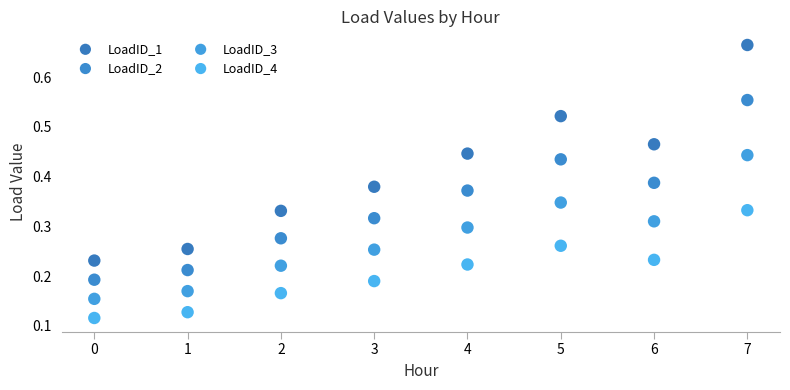

Which series reaches the minimum Y coordinate?

LoadID_4